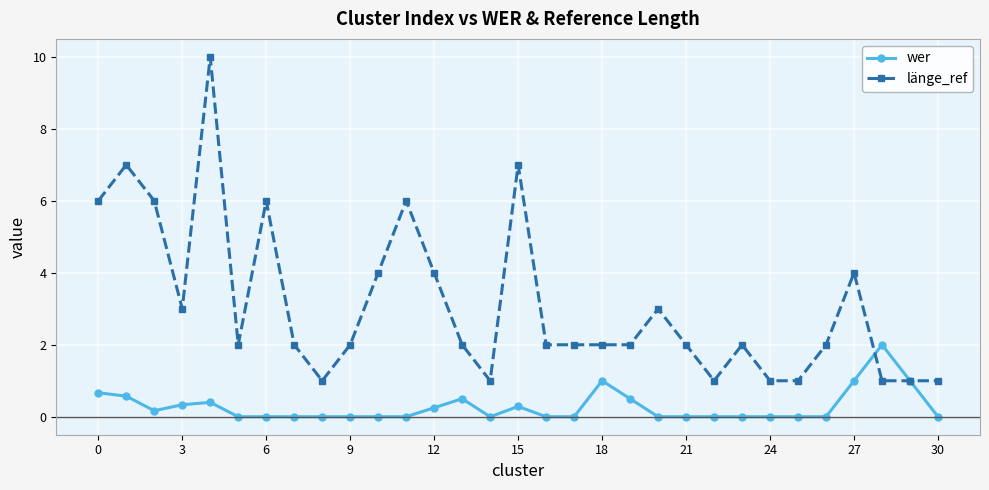

What is the average value of the wer series?

0.3